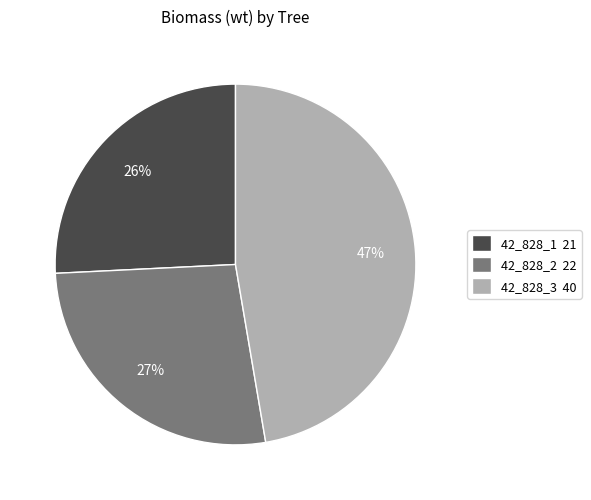

Combined, do 42_828_2 and 42_828_1 account for over 50%?

Yes